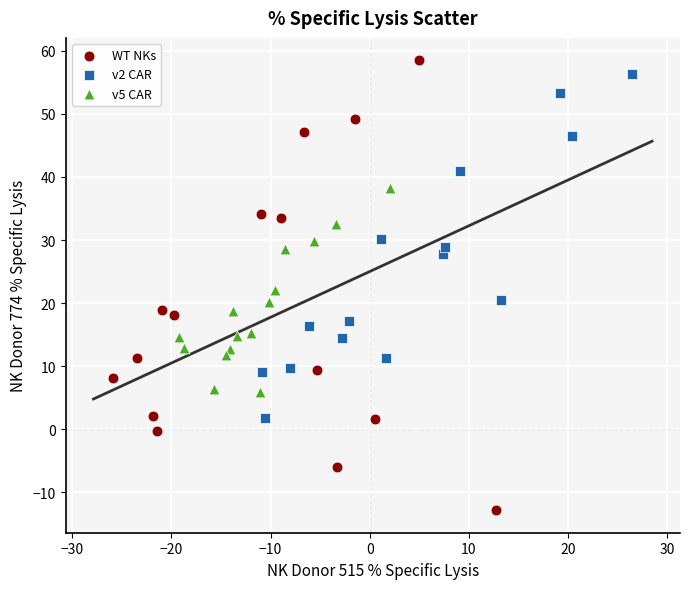

What are all the series names shown in the legend?

WT NKs, v2 CAR, v5 CAR